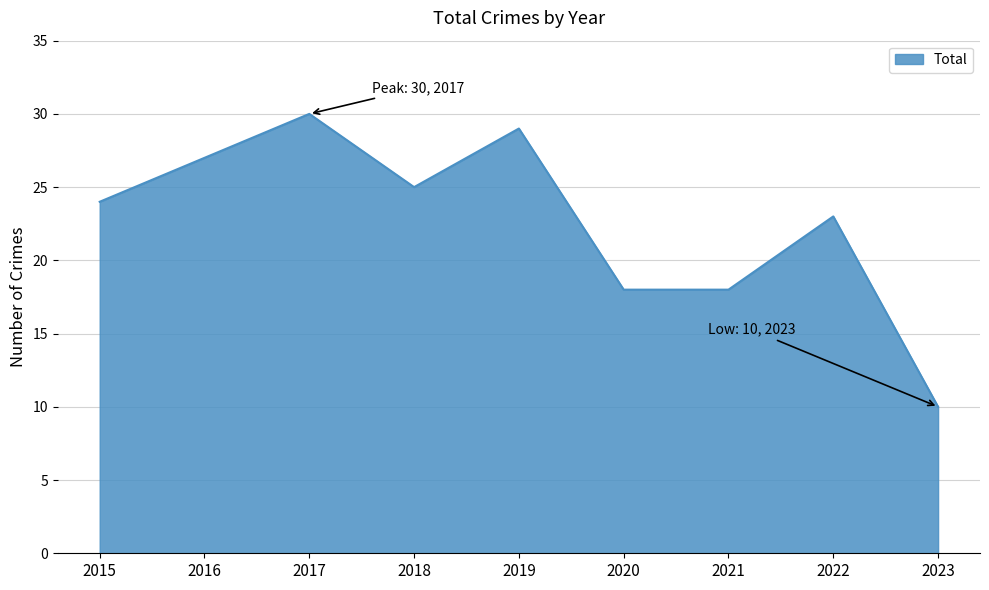

What is the difference between the maximum and minimum values?

20